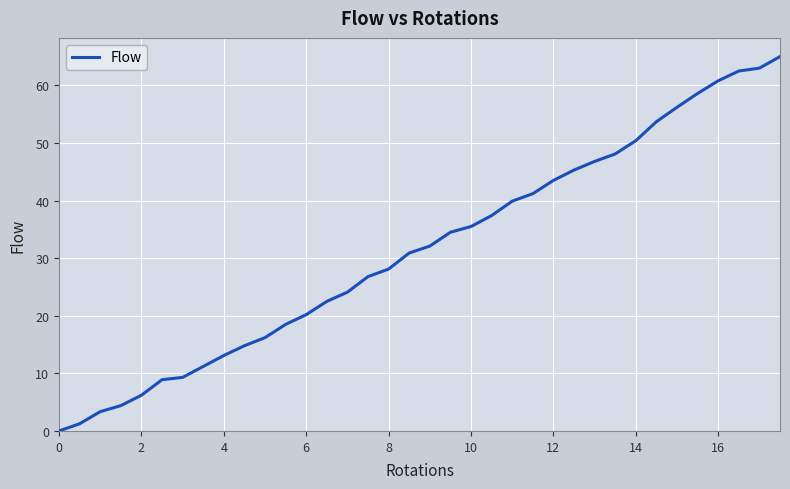

What is the average value?

31.5